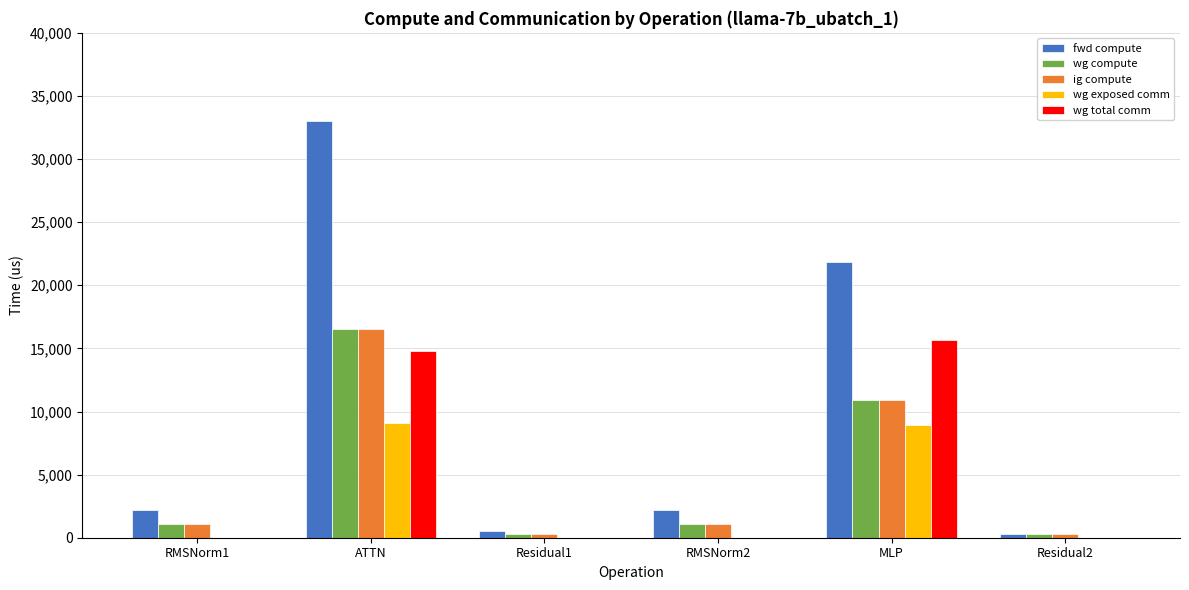

What is the greatest value displayed?

33036.8